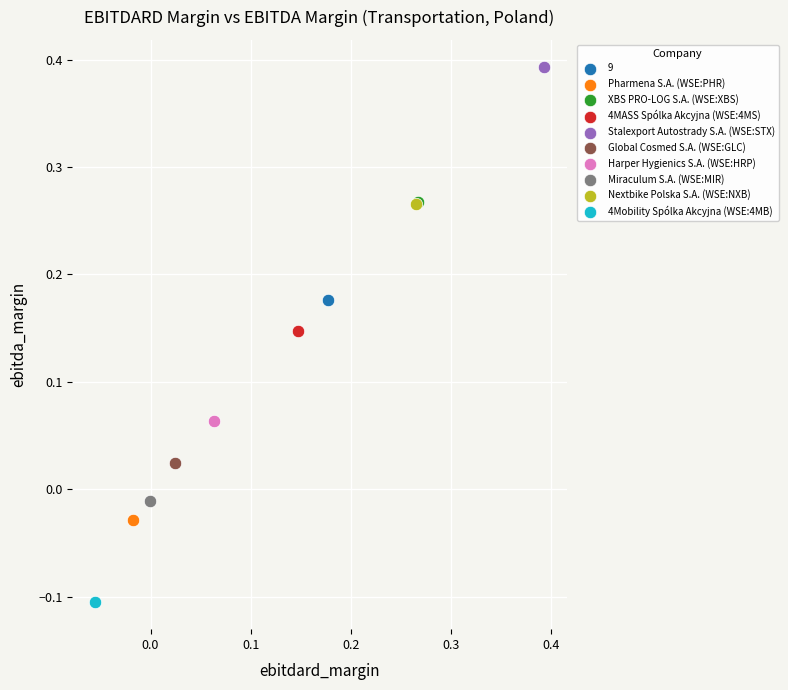

What are all the series names shown in the legend?

9, Pharmena S.A. (WSE:PHR), XBS PRO-LOG S.A. (WSE:XBS), 4MASS Spólka Akcyjna (WSE:4MS), Stalexport Autostrady S.A. (WSE:STX), Global Cosmed S.A. (WSE:GLC), Harper Hygienics S.A. (WSE:HRP), Miraculum S.A. (WSE:MIR), Nextbike Polska S.A. (WSE:NXB), 4Mobility Spólka Akcyjna (WSE:4MB)